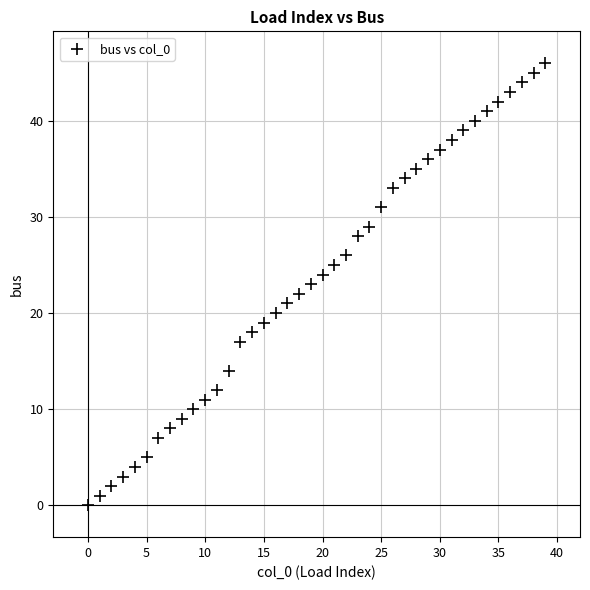

What is the range of Y values (max minus min)?

46